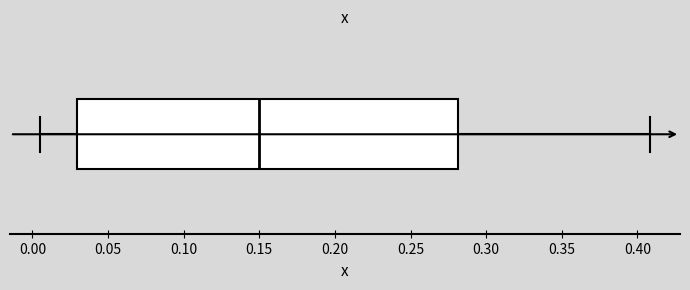

Read this box plot against the x-axis: the position of the median line, the range covered by the box, and the ends of both whiskers. The values are not printed on the chart, so give them approximately, as read against the axis.

median 0.150, box 0.030 to 0.280, whiskers 0.005 to 0.410